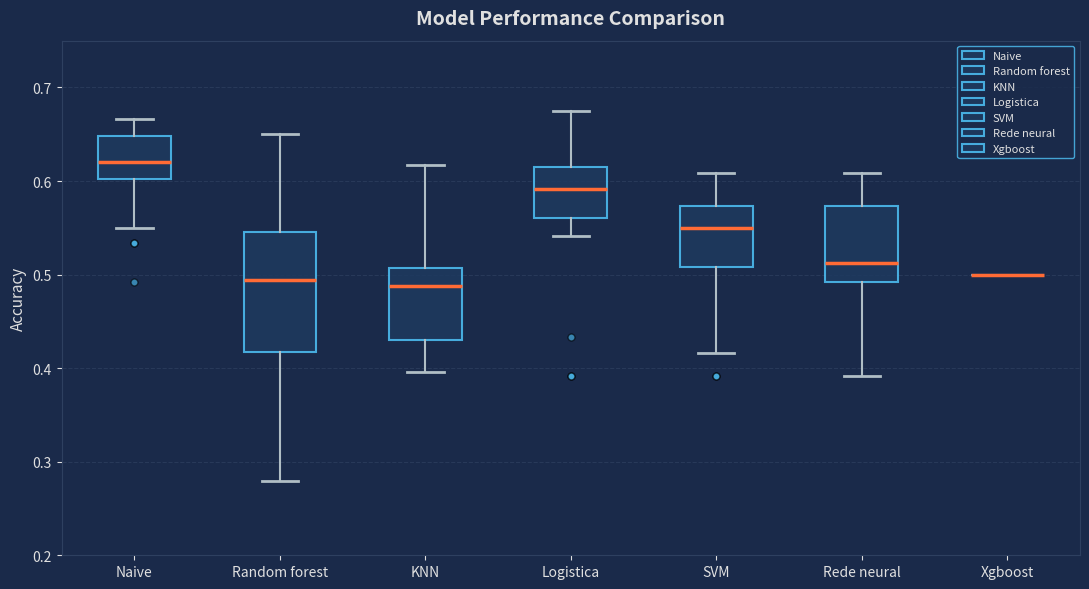

Reading left to right, read every box against the y-axis: the position of its median line, the range the box covers, and the ends of its whiskers. The values are not printed on the chart, so give them approximately, as read against the axis.

Naive: median 0.62, box 0.60 to 0.65, whiskers 0.55 to 0.67
Random forest: median 0.49, box 0.42 to 0.55, whiskers 0.28 to 0.65
KNN: median 0.49, box 0.43 to 0.51, whiskers 0.40 to 0.62
Logistica: median 0.59, box 0.56 to 0.61, whiskers 0.54 to 0.68
SVM: median 0.55, box 0.51 to 0.57, whiskers 0.42 to 0.61
Rede neural: median 0.51, box 0.49 to 0.57, whiskers 0.39 to 0.61
Xgboost: box collapsed to a line at 0.50, whiskers 0.50 to 0.50